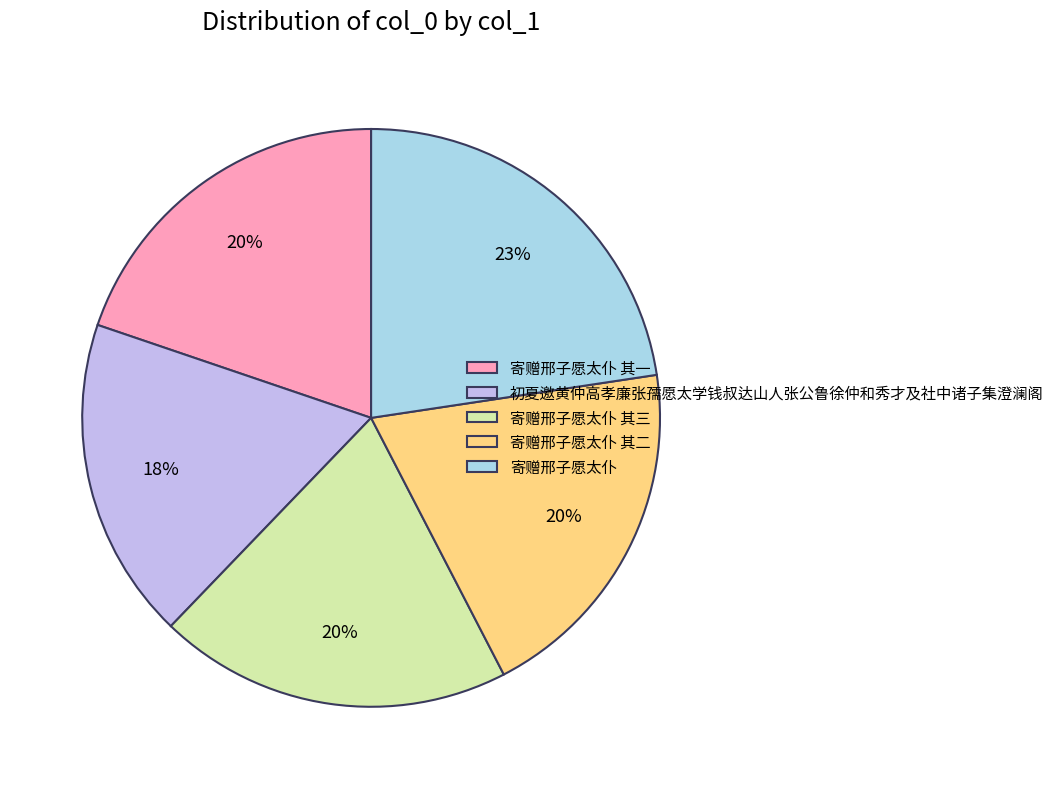

Combined, do 初夏邀黄仲高孝廉张孺愿太学钱叔达山人张公鲁徐仲和秀才及社中诸子集澄澜阁 and 寄赠邢子愿太仆 其二 account for over 50%?

No